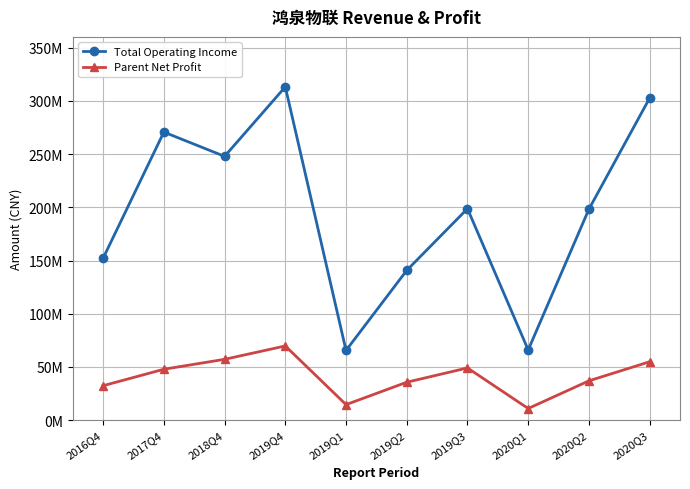

Where does the Total Operating Income series first go above 198723922?

2017Q4